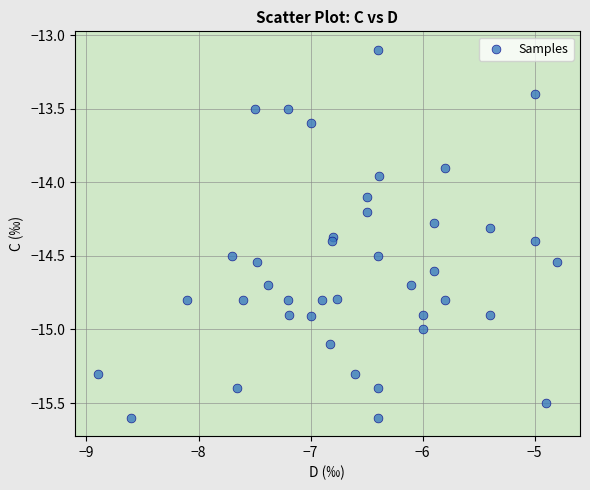

What is the range of X values (max minus min)?

4.1